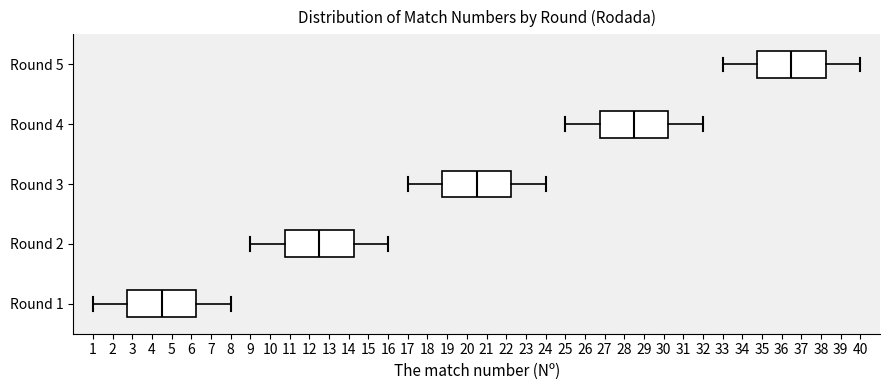

Where is the right edge of the box for Round 4 on the x-axis? The values are not printed on the chart, so give them approximately, as read against the axis.

30.3